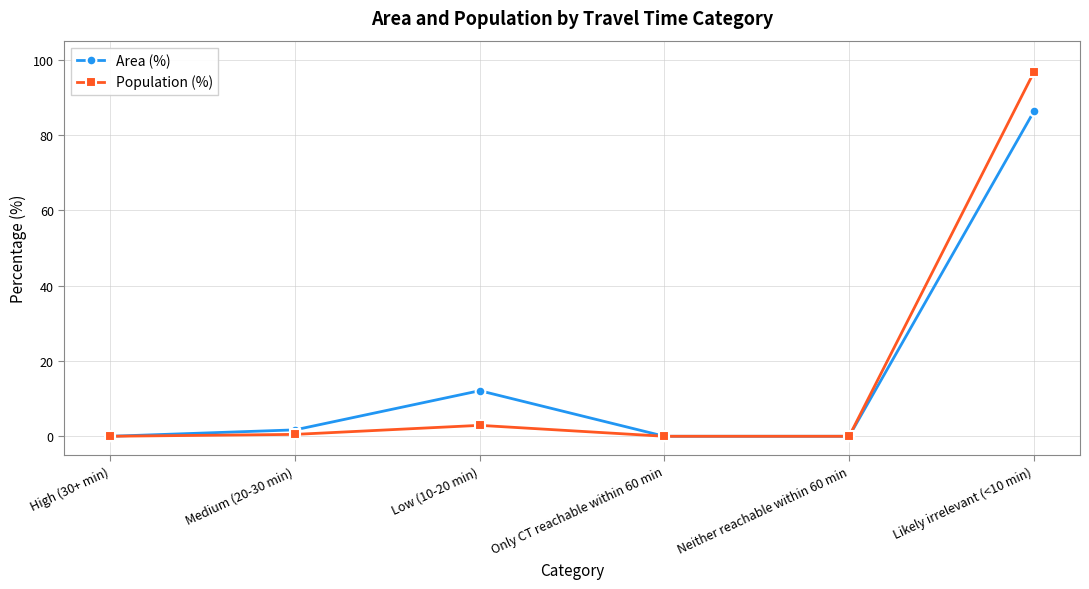

Where is Population (%) nearest to the value 48?

Low (10-20 min)